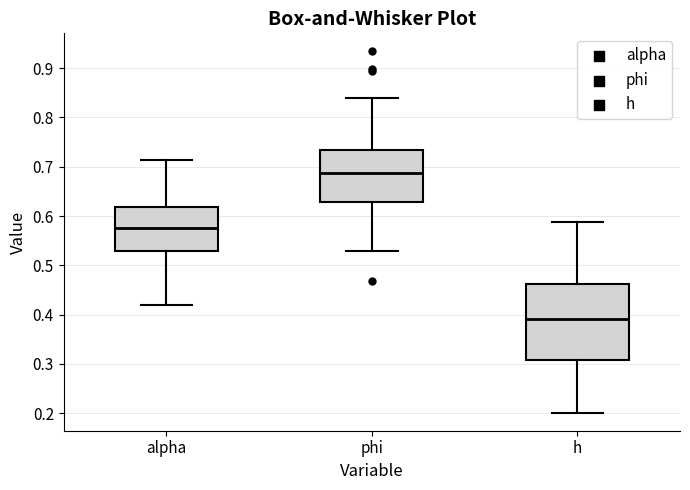

Which box is the tallest, from its lower edge to its upper edge?

h